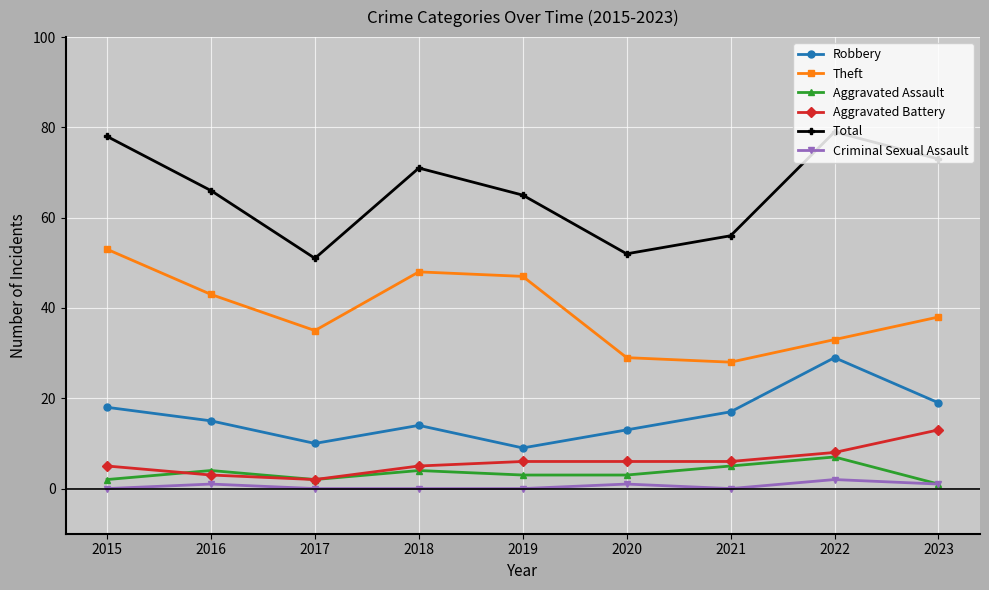

What is the average value of the Robbery series?

16